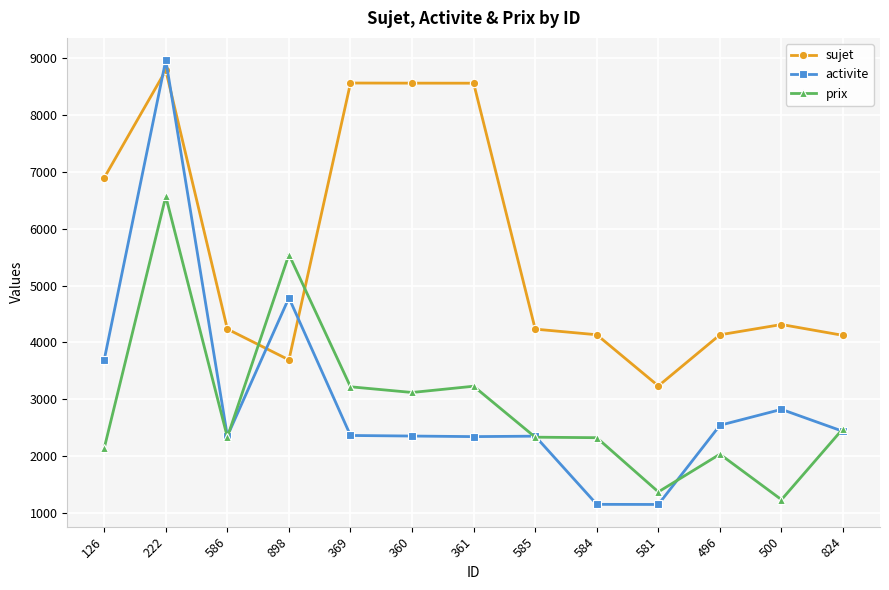

The value of prix at 222 is 6568. True or false?

True